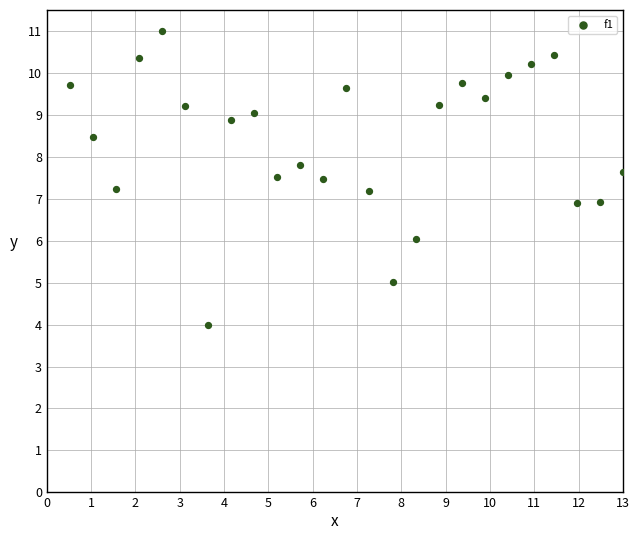

What is the range of Y values (max minus min)?

7.0